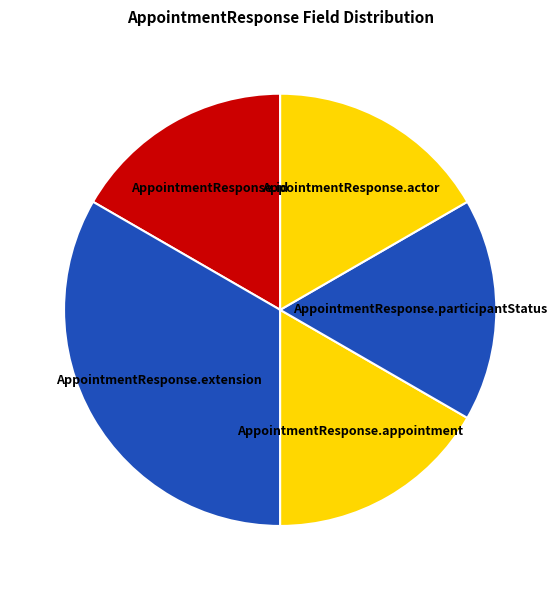

Does any single category account for the majority?

No